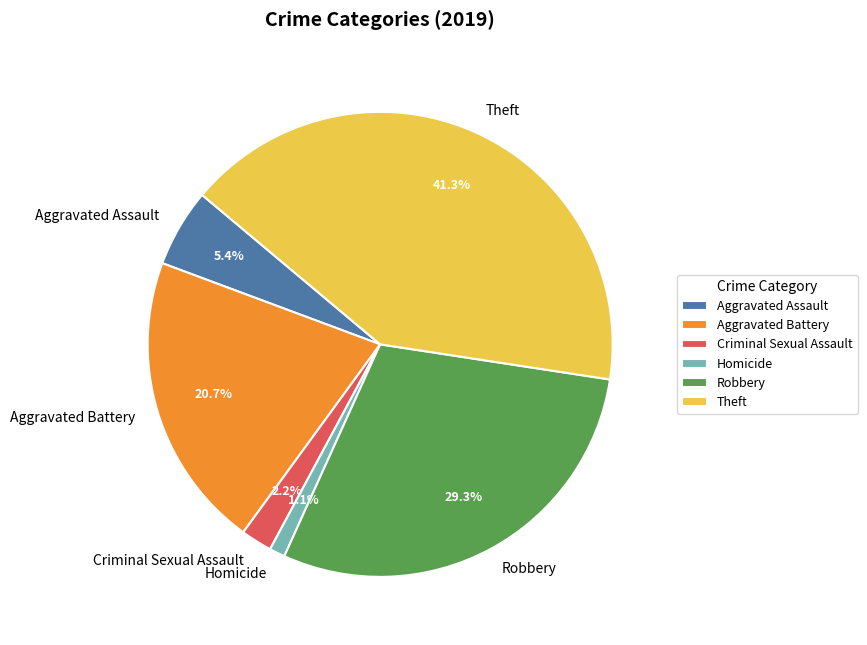

How many slices are in this pie chart?

6